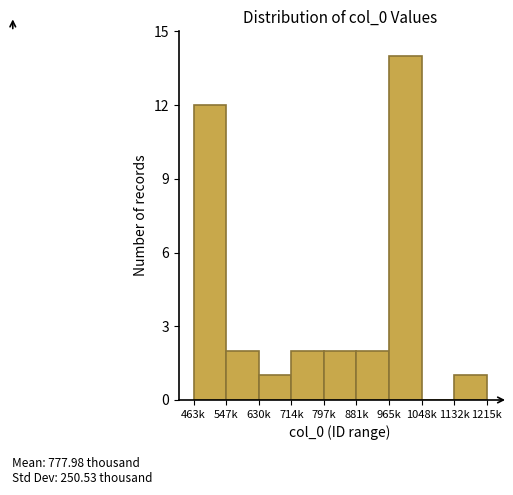

Reading left to right, extract all data points from this chart.

547k=12	630k=2	714k=1	797k=2	881k=2	965k=2	1048k=14	1132k=0	1215k=1